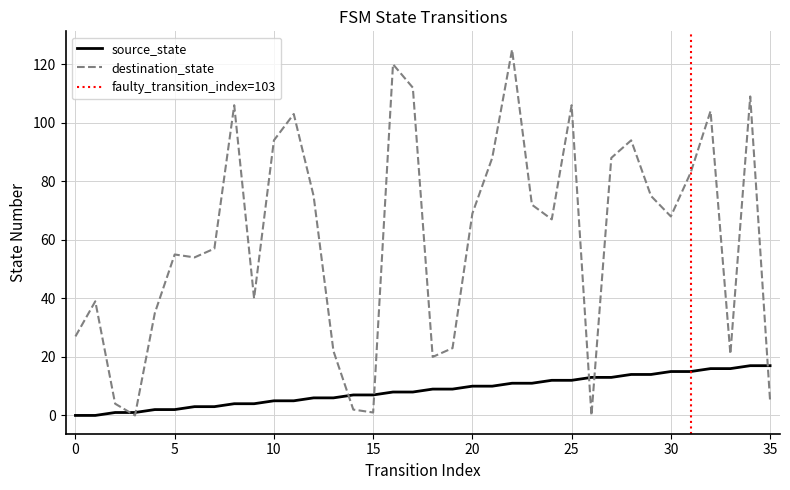

Is the value of source_state at 12 greater than the value of destination_state at 21?

No